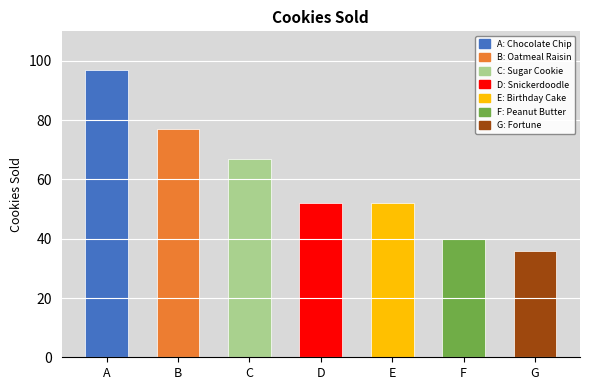

Where does the data first go above 52?

A